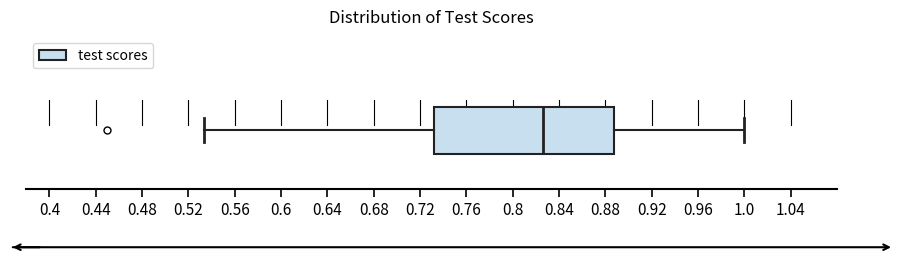

Read this box plot against the x-axis: the position of the median line, the range covered by the box, and the ends of both whiskers. The values are not printed on the chart, so give them approximately, as read against the axis.

median 0.825, box 0.730 to 0.890, whiskers 0.535 to 1.000